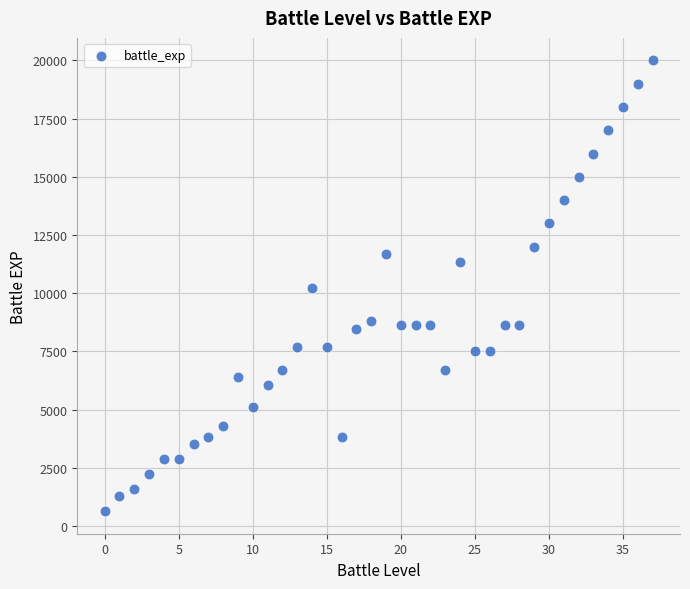

What is the range of Y values (max minus min)?

19360